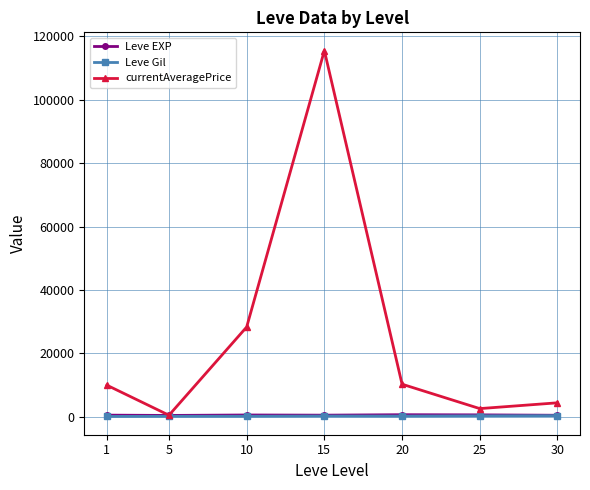

What is the average value of the Leve Gil series?

223.5